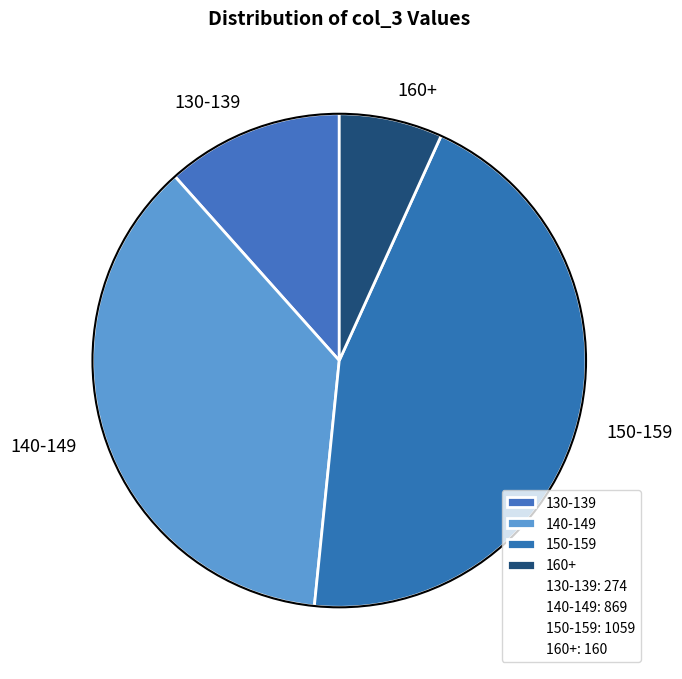

Does any single category account for the majority?

No